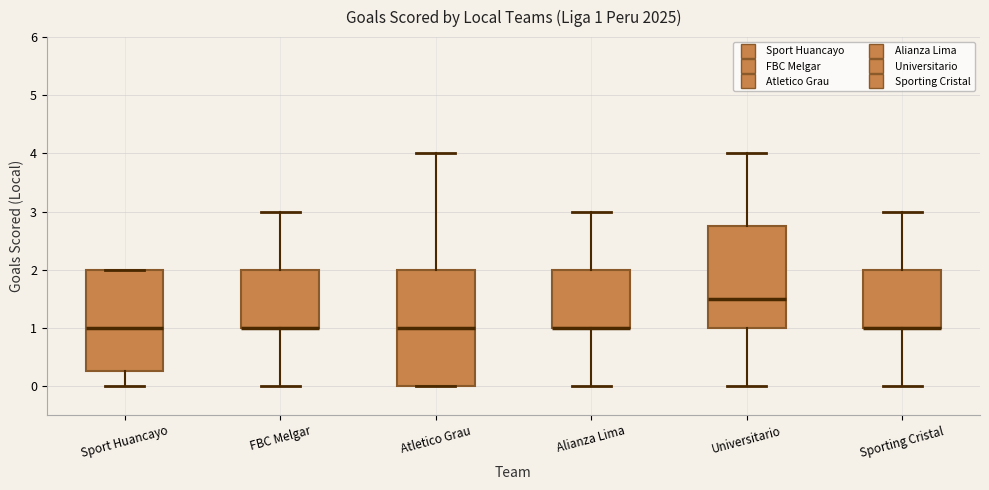

Which box is the tallest, from its lower edge to its upper edge?

Atletico Grau